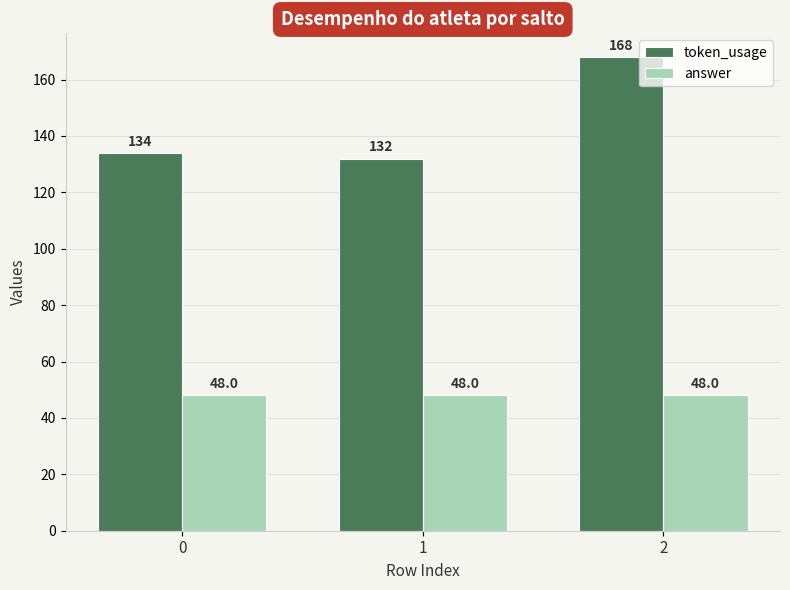

What is the smallest value displayed?

48